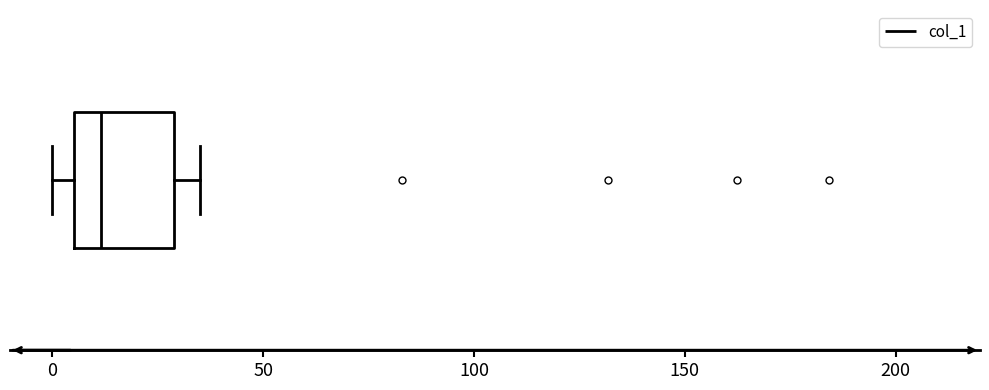

Transcribe this box plot: give where the median line is, the range the box spans, and where the two whiskers end, as read against the x-axis. The values are not printed on the chart, so give them approximately, as read against the axis.

median 10, box 5 to 30, whiskers 0 to 35